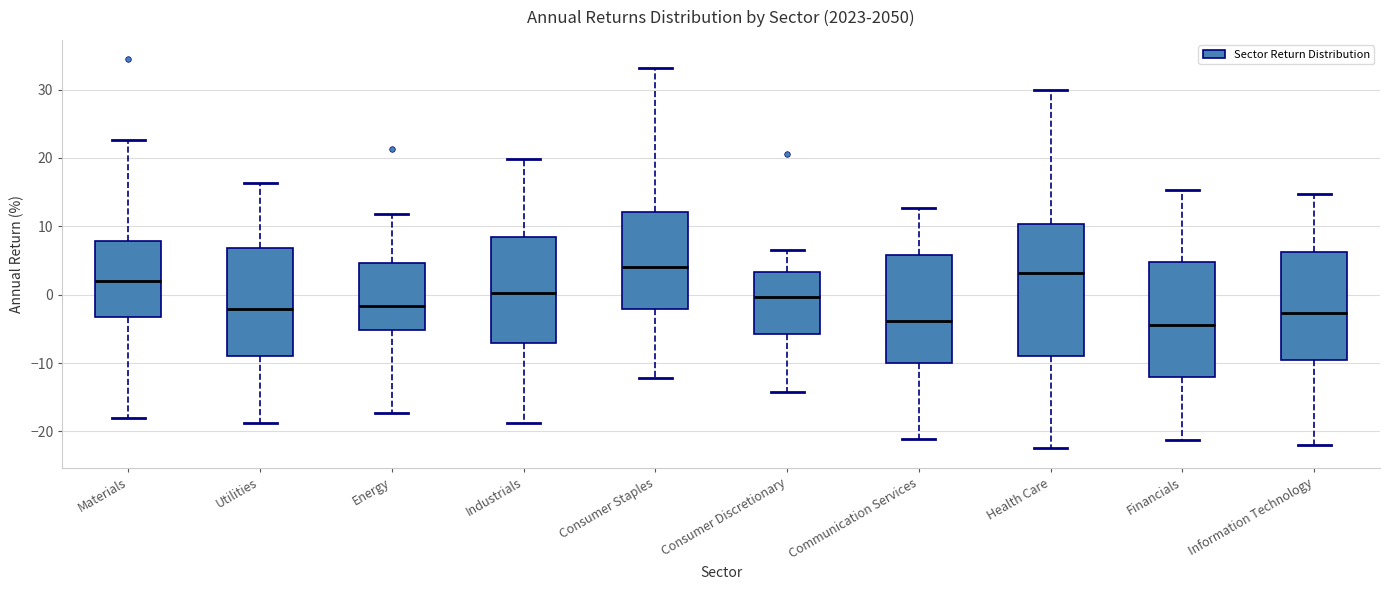

Where is the lower edge of the box for Materials on the y-axis? The values are not printed on the chart, so give them approximately, as read against the axis.

-3